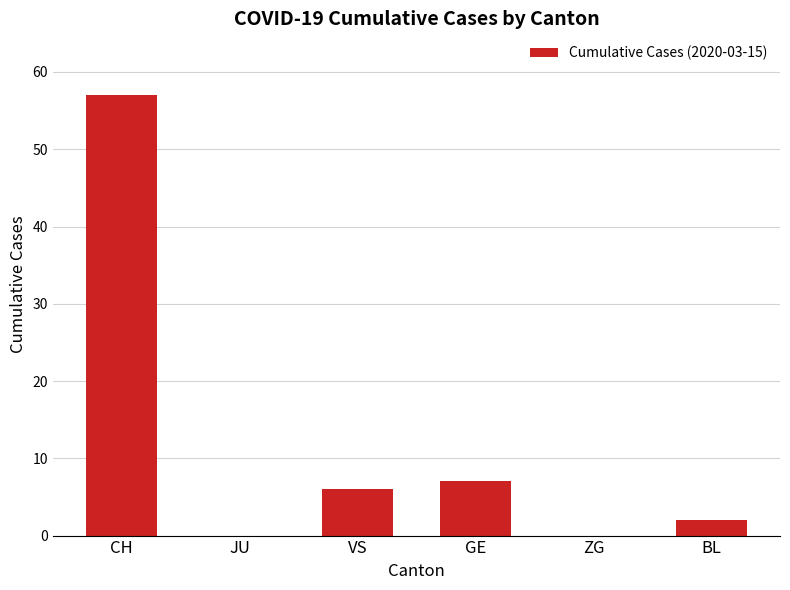

How many categories are shown in the chart?

6